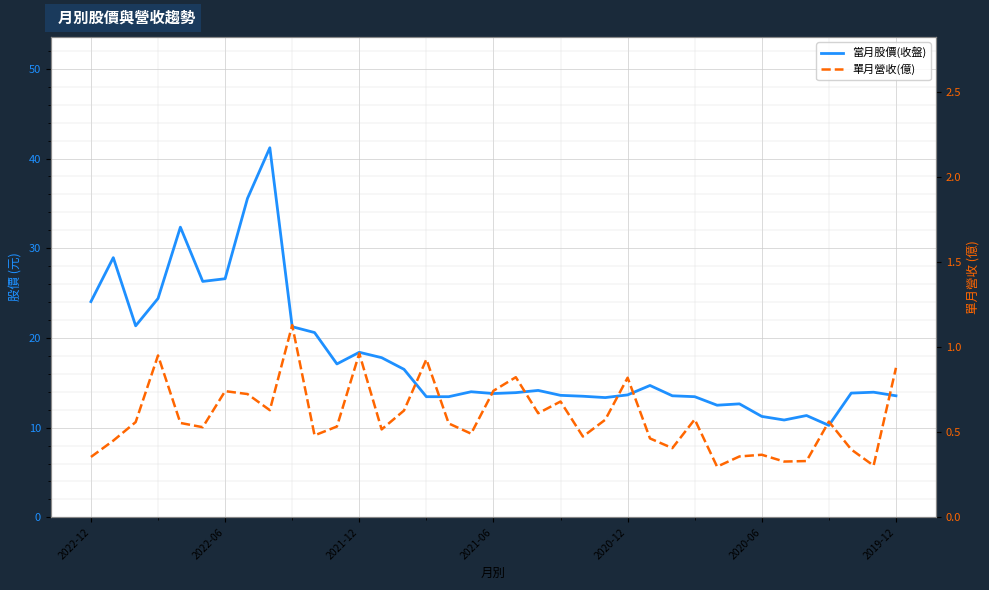

What are all the series names shown in the legend?

當月股價(收盤), 單月營收(億)